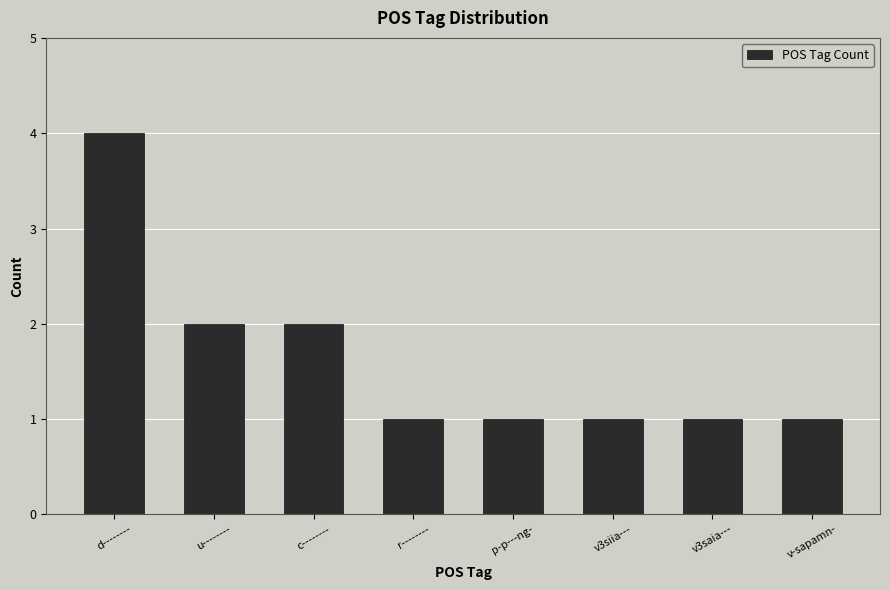

What is the label of the 2nd bar from the right?

v3saia---